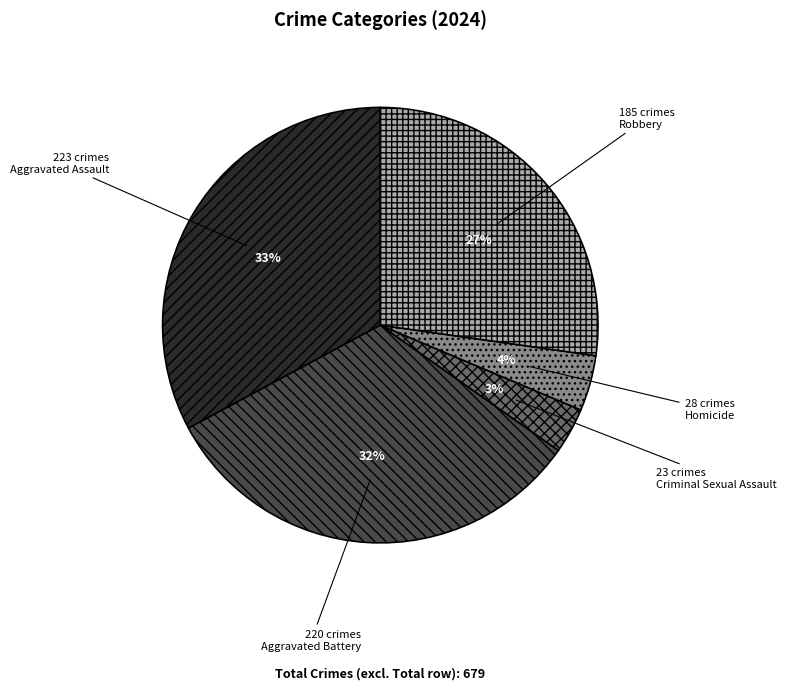

What is the ratio of the value at Homicide to the value at Aggravated Battery?

0.1